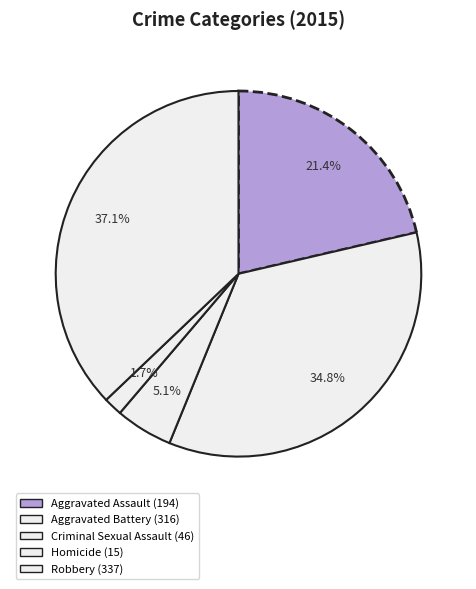

To the nearest percent, what is the difference between the largest and smallest slice percentages?

35%